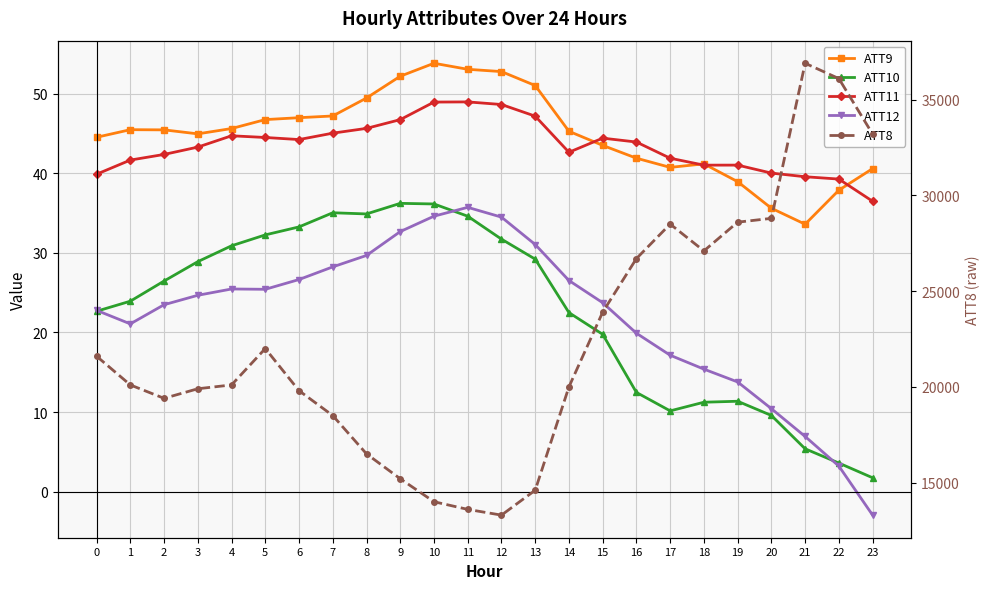

Where is the first local maximum for ATT9?

1